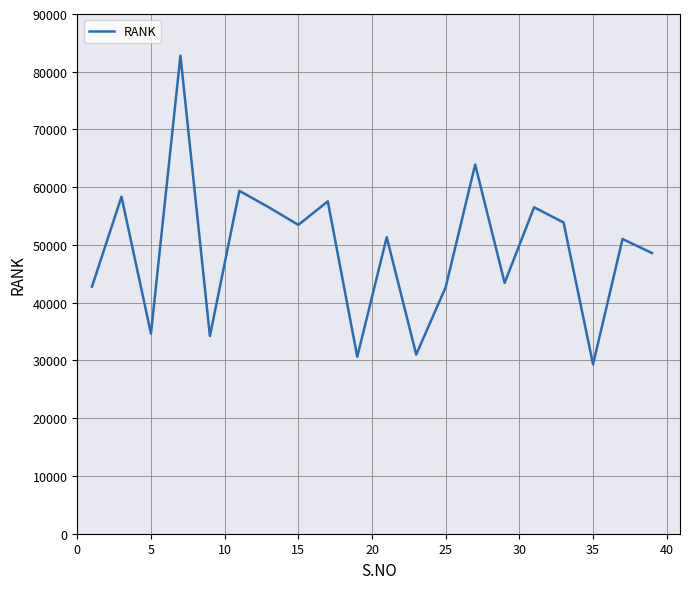

What is the difference between the maximum and minimum values?

53462